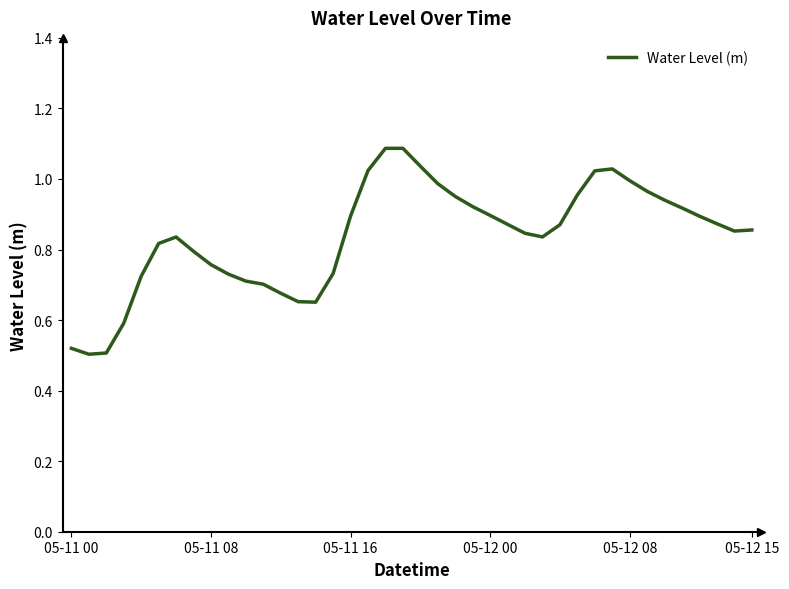

What is the greatest value displayed?

1.1